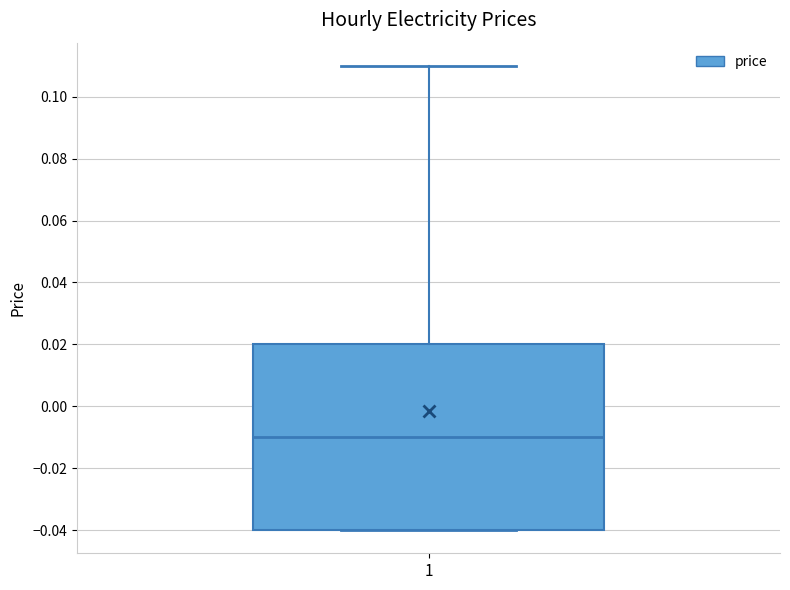

Transcribe this box plot: give where the median line is, the range the box spans, and where the two whiskers end, as read against the y-axis. The values are not printed on the chart, so give them approximately, as read against the axis.

median -0.01, box -0.04 to 0.02, whiskers -0.04 to 0.11